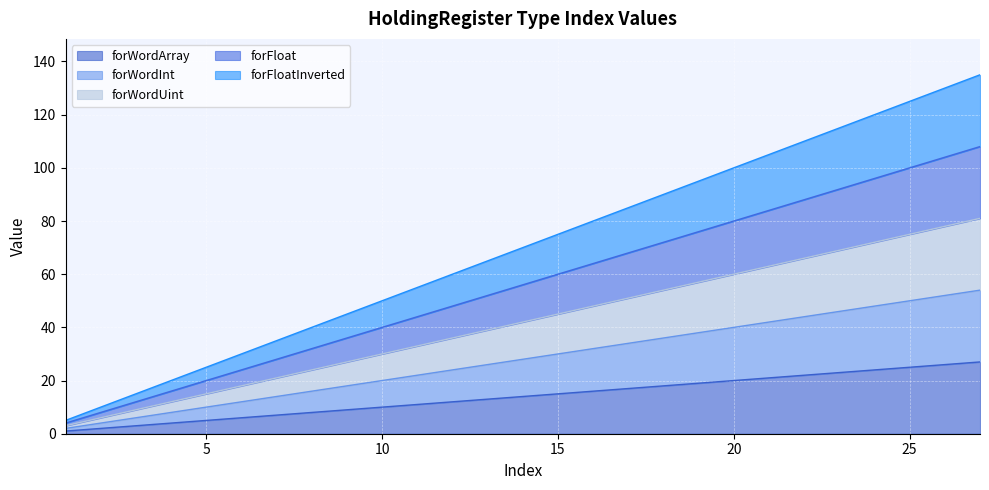

How many values in the forFloat series are below 56?

13